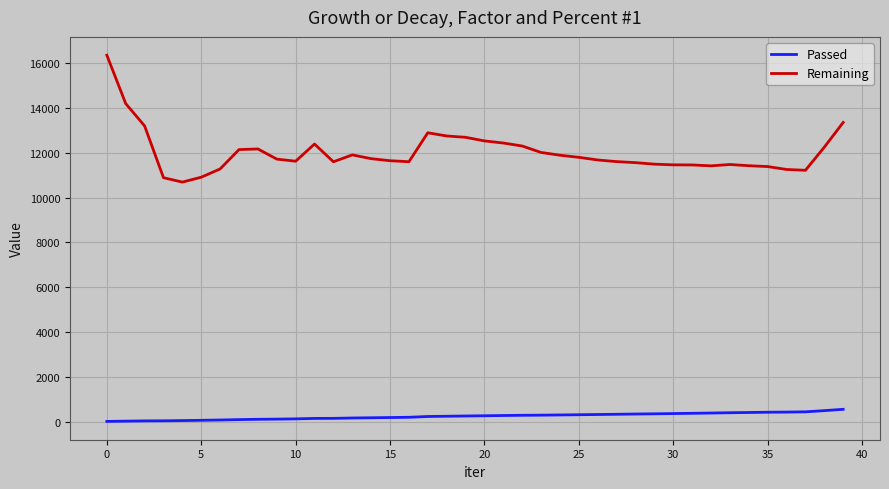

Which series has the widest spread of values?

Remaining